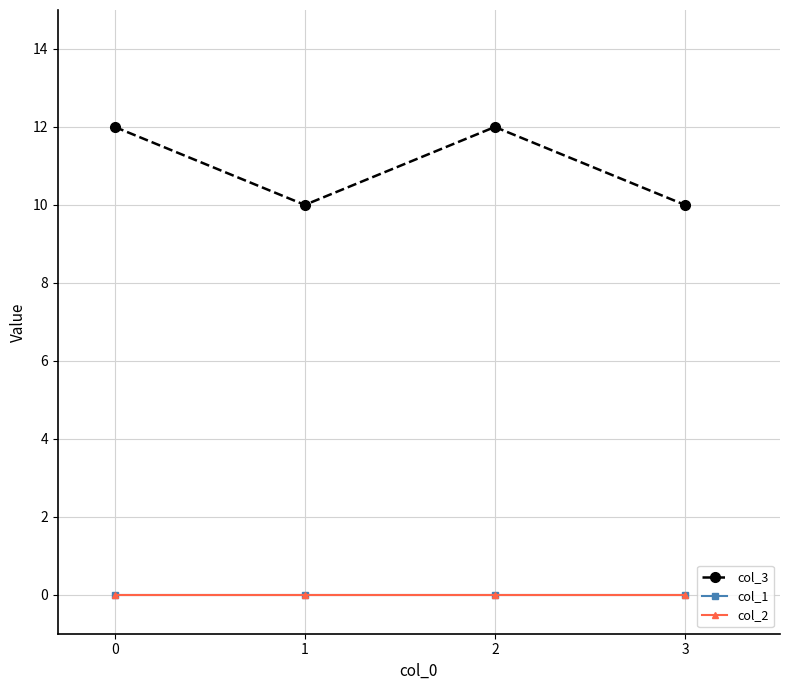

Is this an area chart (filled region under the line)?

No